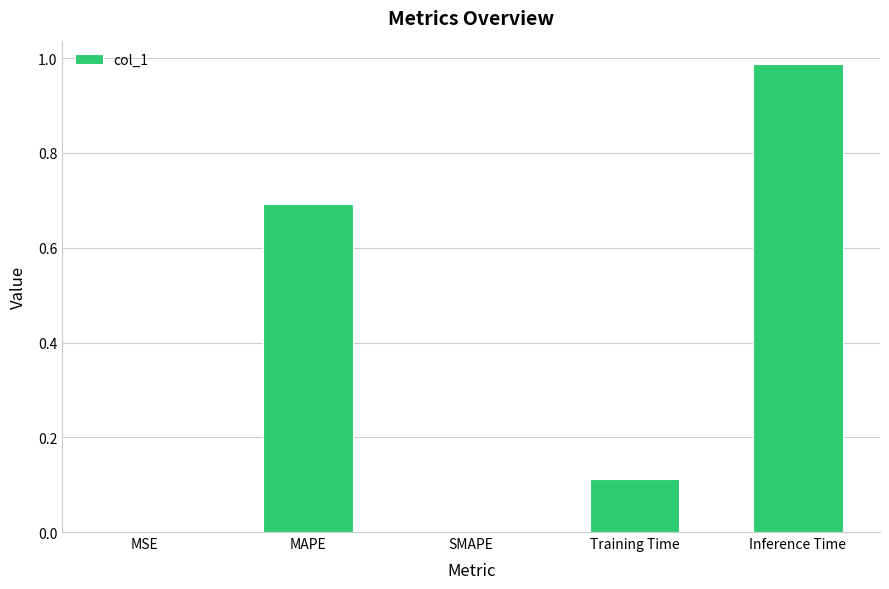

Which label corresponds to the largest value in the chart?

Inference Time